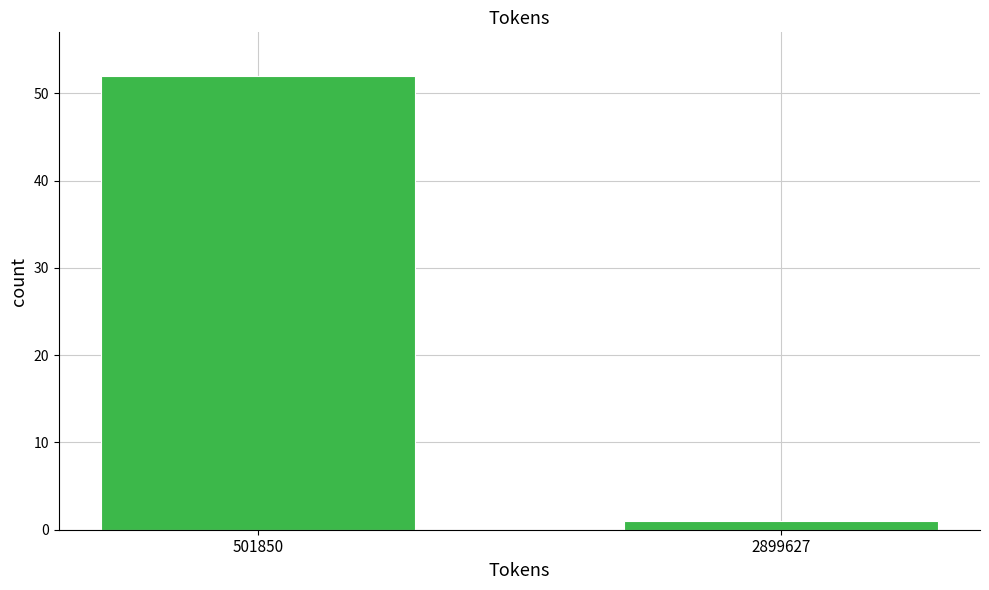

Reading left to right, what are all the values shown in this chart?

501850=52	2899627=1